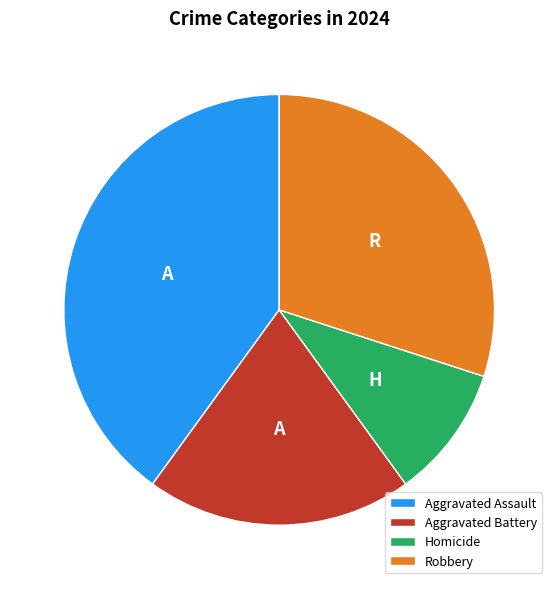

Do Aggravated Battery and Homicide together represent more than half of the pie?

No